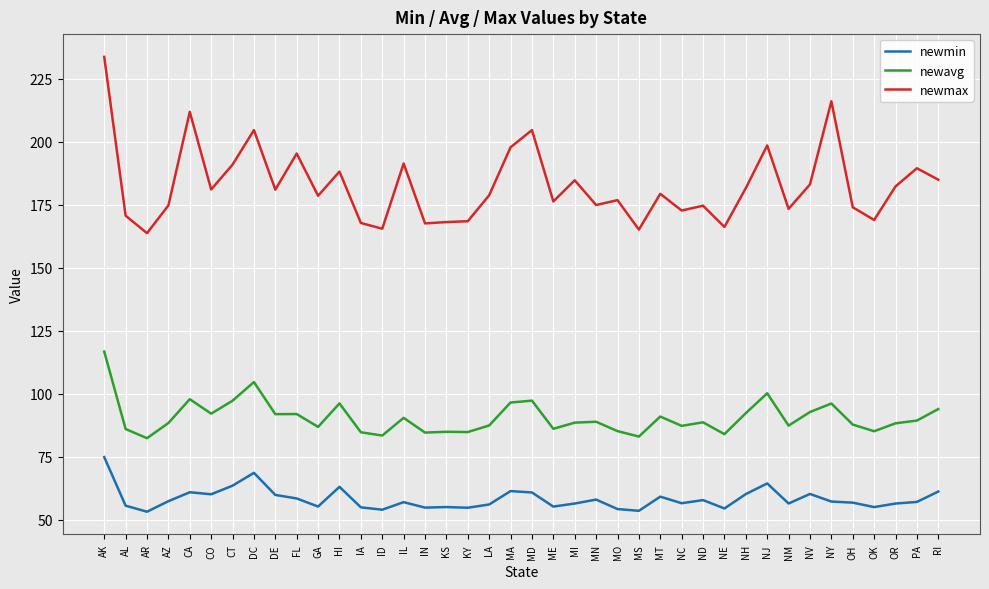

Is it true that newmin equals 27.2 at DE?

False